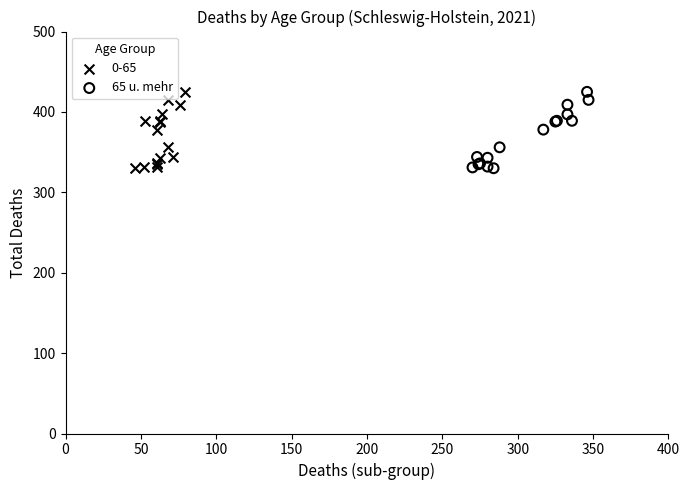

What are all the series names shown in the legend?

0-65, 65 u. mehr